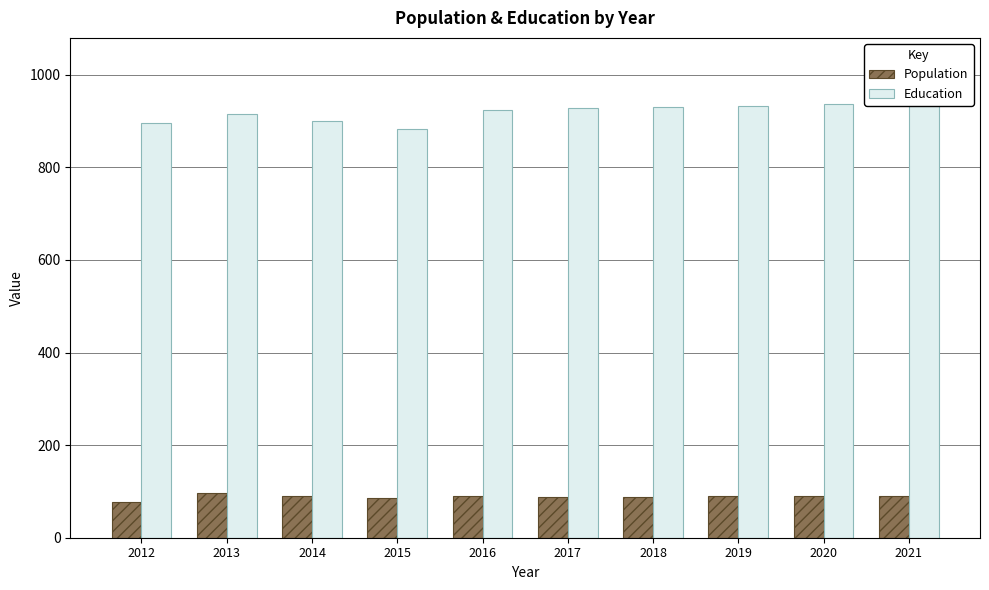

What is the spread (max minus min) of values at 2017?

839